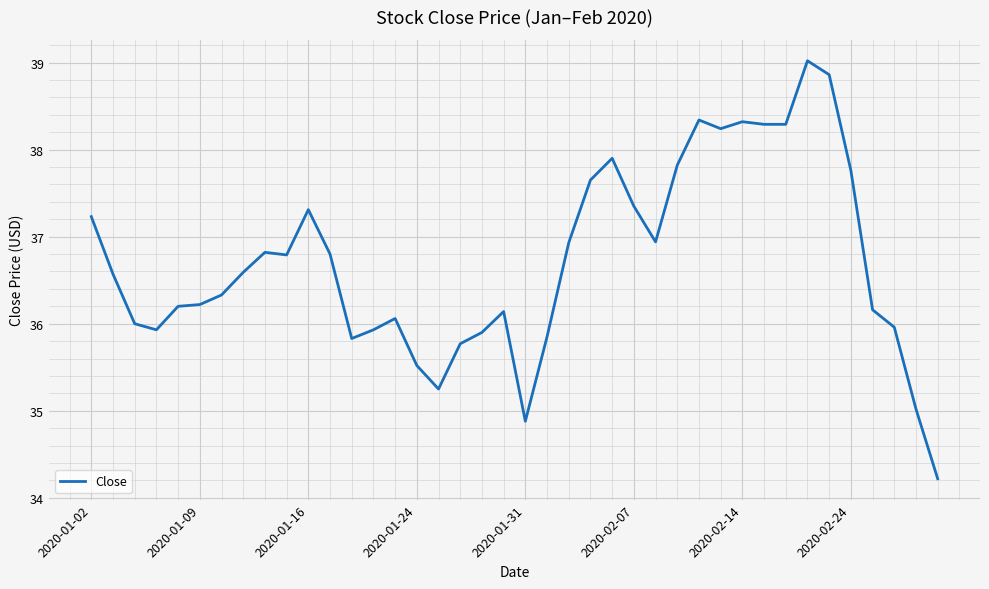

What is the minimum value shown in the chart?

34.2